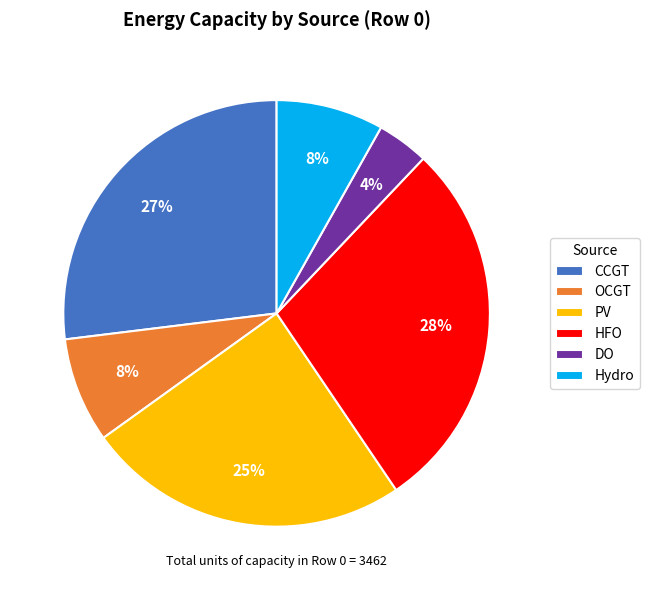

Count the number of slices in the pie.

6